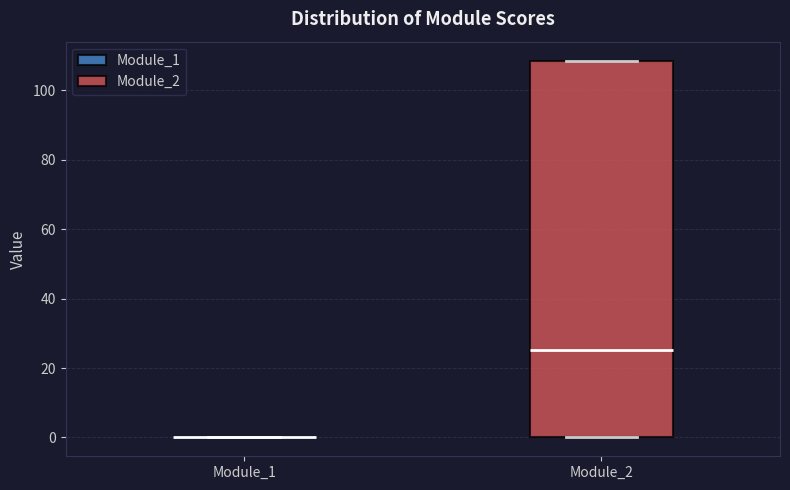

Which box is the tallest, from its lower edge to its upper edge?

Module_2